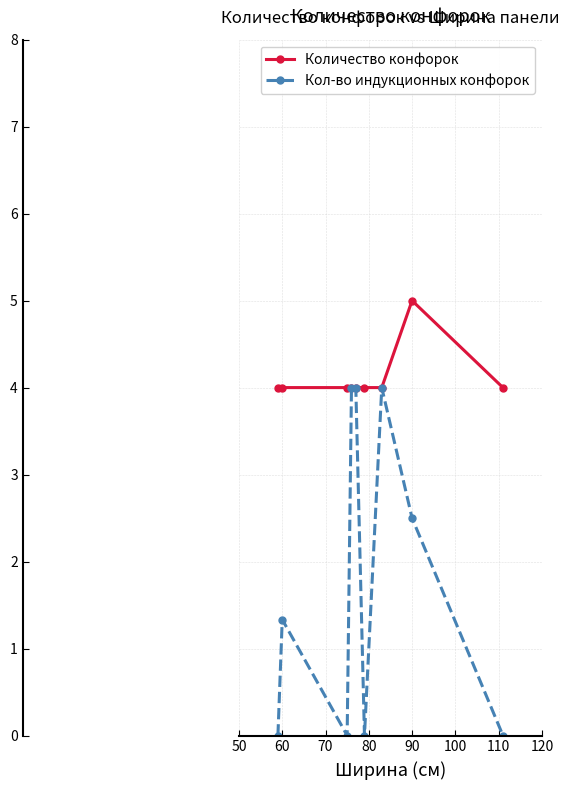

What is the value of the Количество конфорок point at the 8th from the left?

5.0